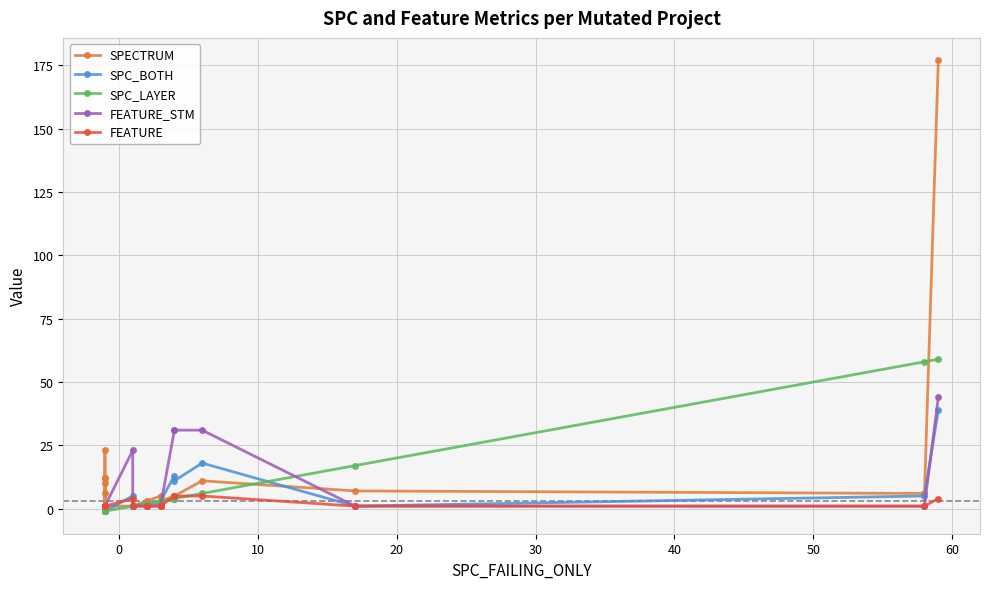

Is the value of FEATURE at 0 greater than the value of SPC_BOTH at 20?

Yes